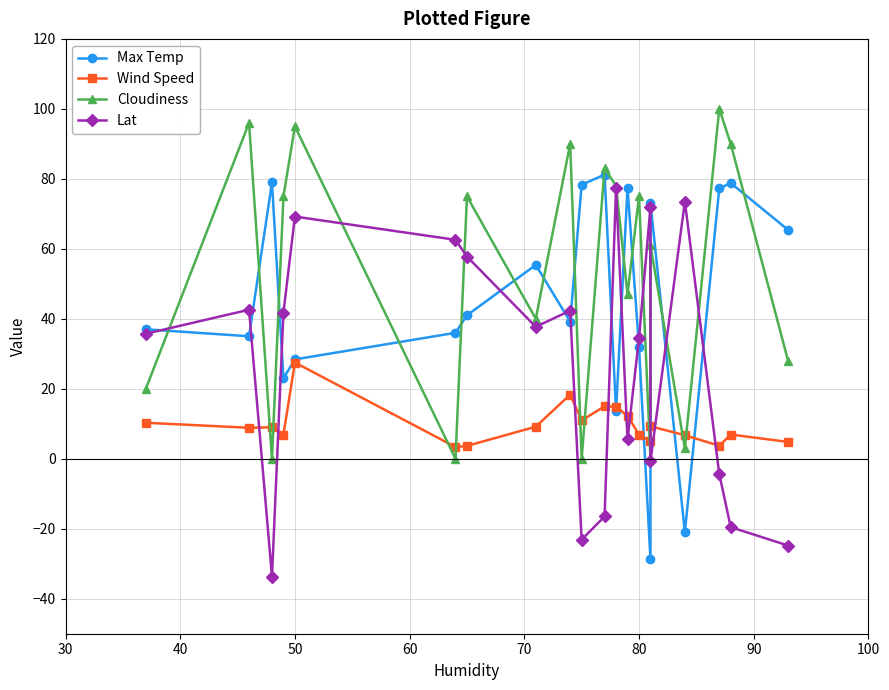

At how many categories does at least one series exceed 1?

20